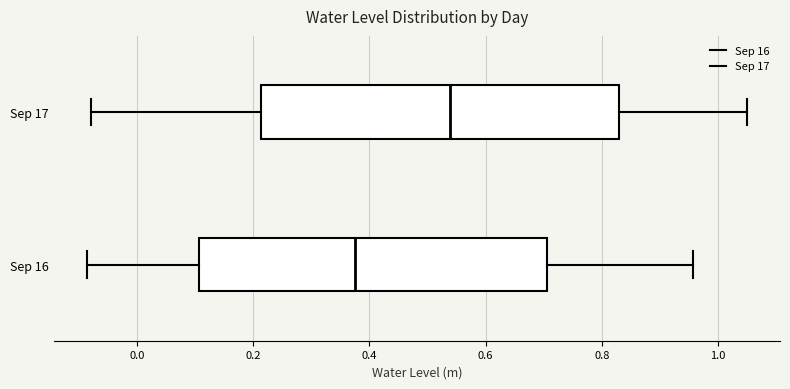

Reading bottom to top, read every box against the x-axis: the position of its median line, the range the box covers, and the ends of its whiskers. The values are not printed on the chart, so give them approximately, as read against the axis.

Sep 16: median 0.38, box 0.10 to 0.70, whiskers -0.08 to 0.96
Sep 17: median 0.54, box 0.22 to 0.84, whiskers -0.08 to 1.04